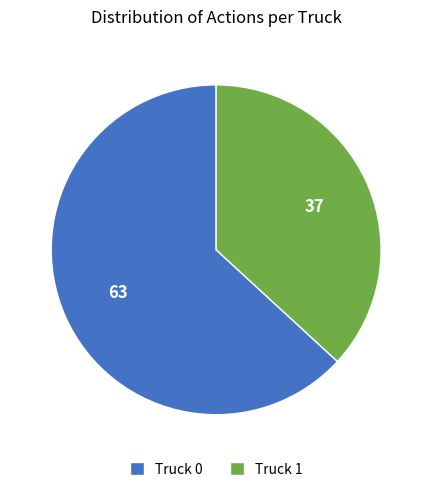

Which category accounts for the majority?

Truck 0